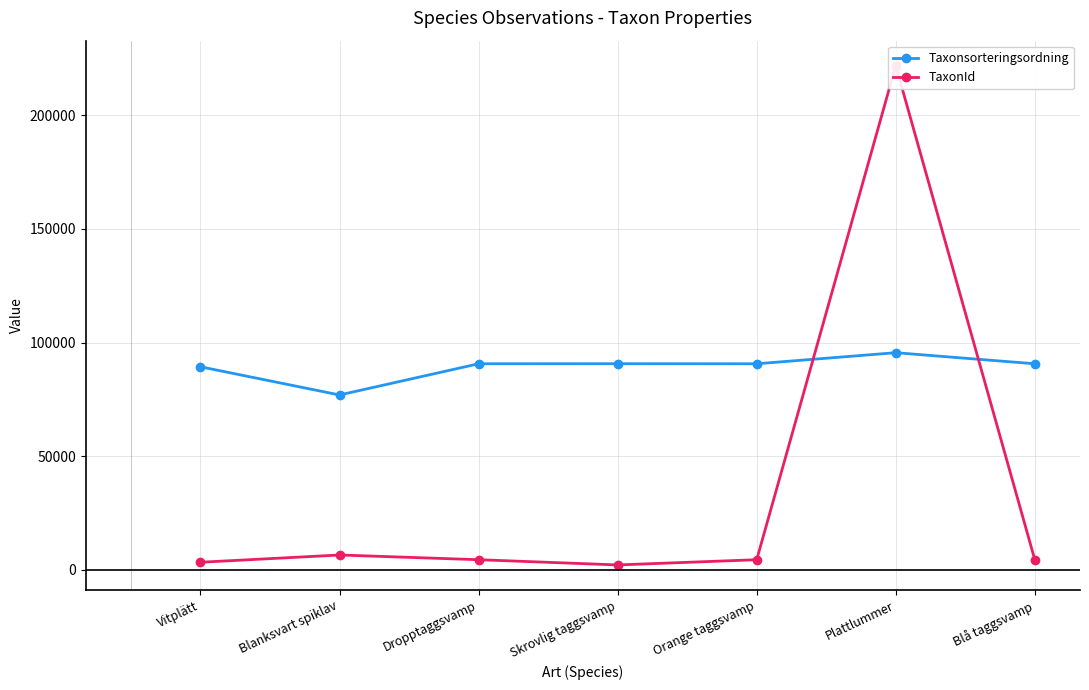

Which label corresponds to the smallest value in the chart?

Skrovlig taggsvamp